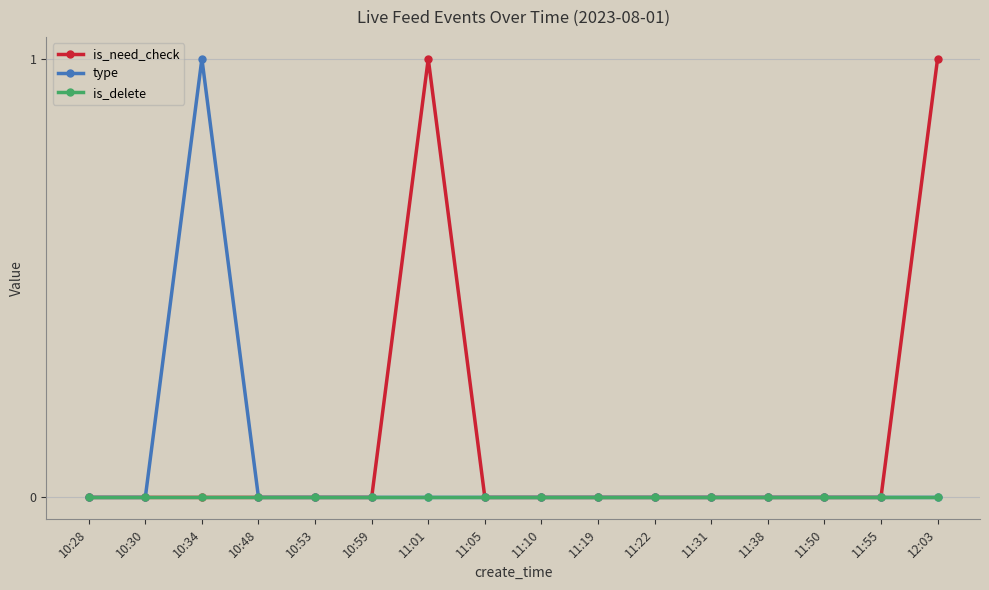

List the series in order of their overall mean, lowest first.

is_delete, type, is_need_check